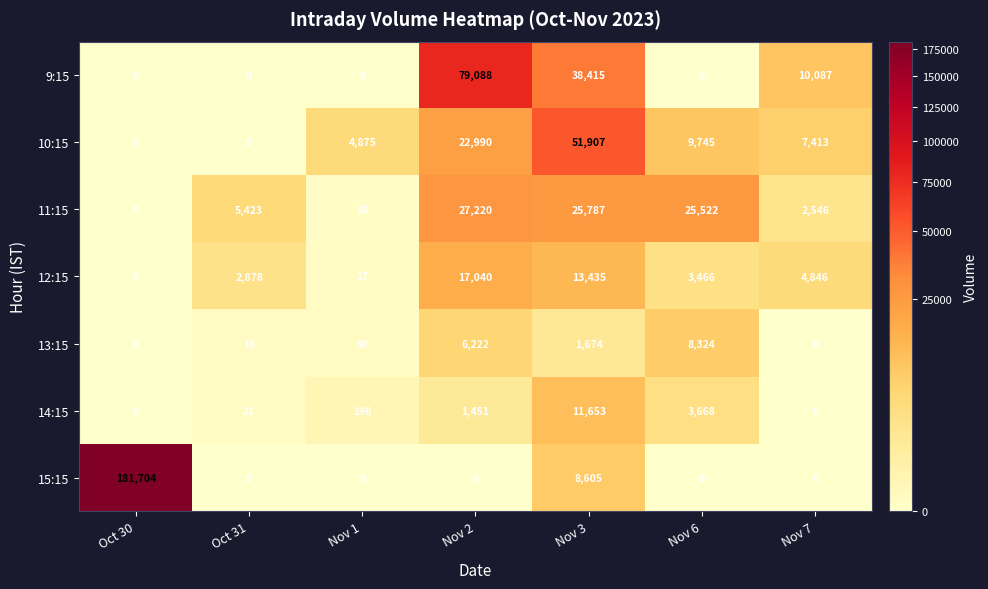

How many series are shown in this chart?

7